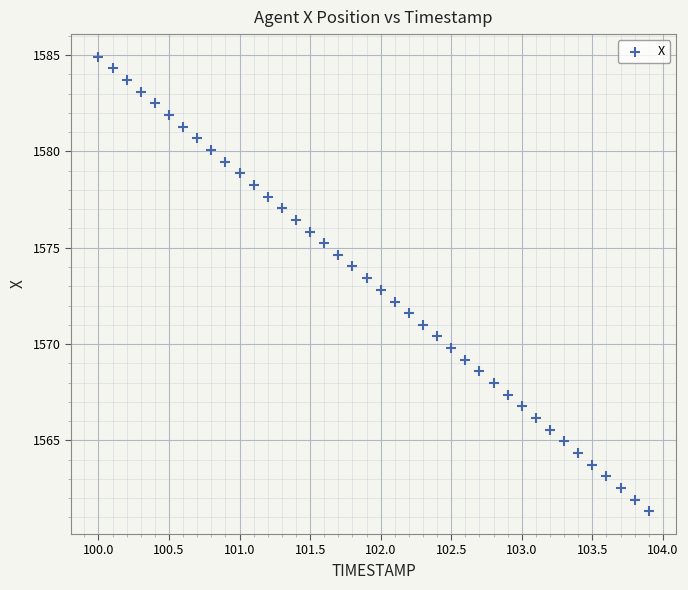

What is the range of X values (max minus min)?

3.9